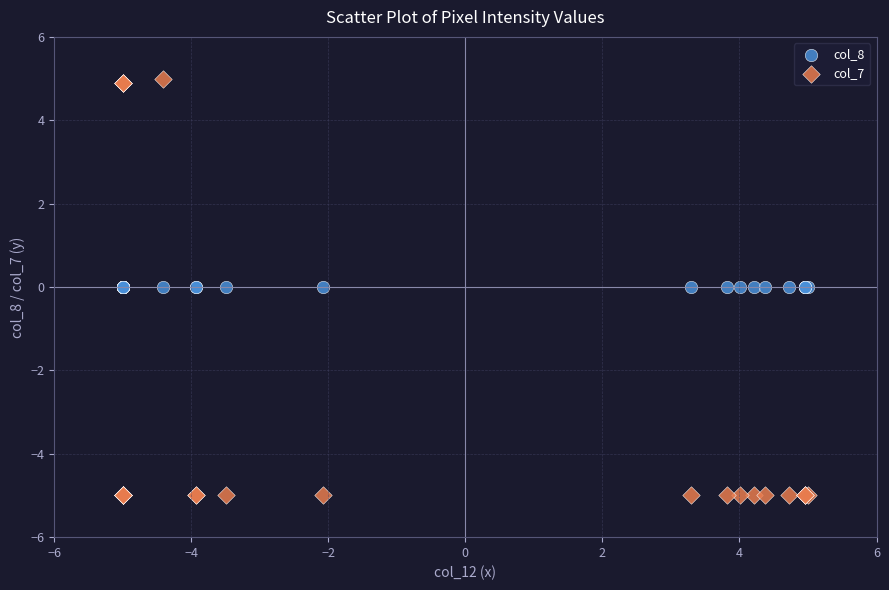

Which series reaches the minimum Y coordinate?

col_7